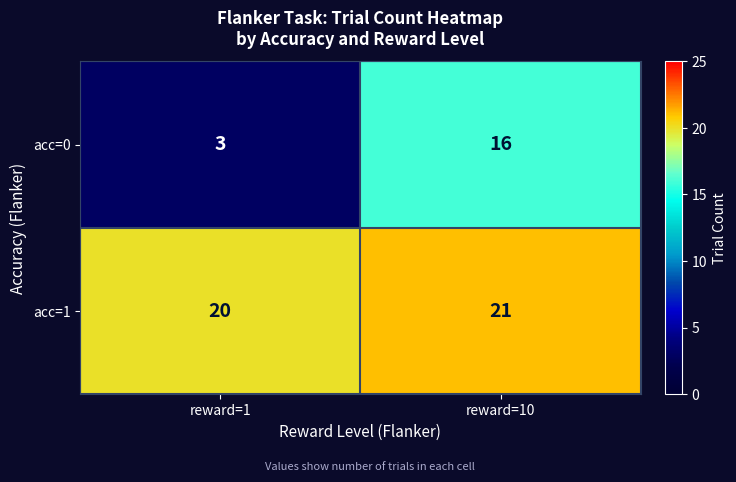

Reading left to right, transcribe all the data shown in this chart.

acc=0: 3	16
acc=1: 20	21